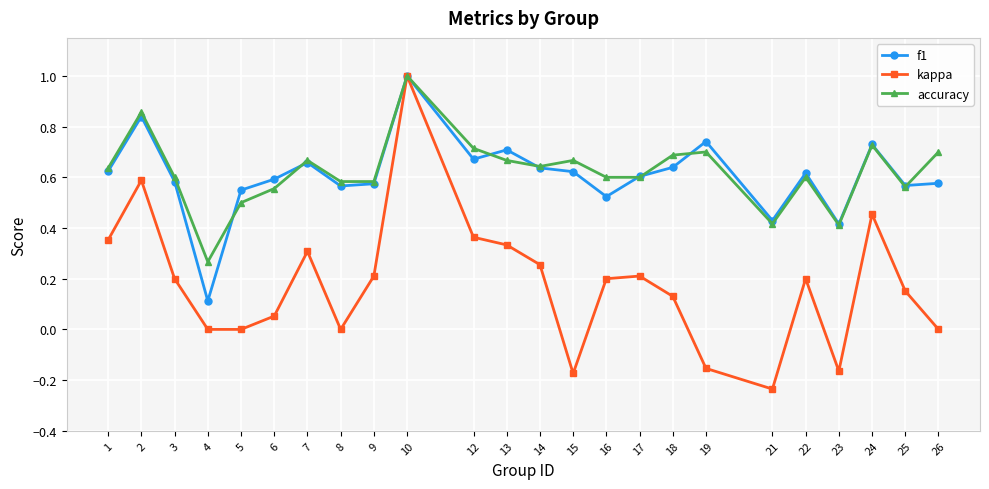

The value of accuracy at 17 is 0.3. True or false?

False